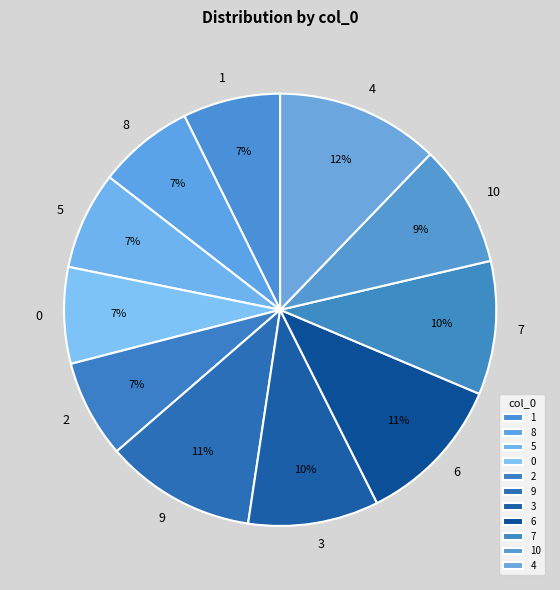

Is 10 the majority of the pie?

No